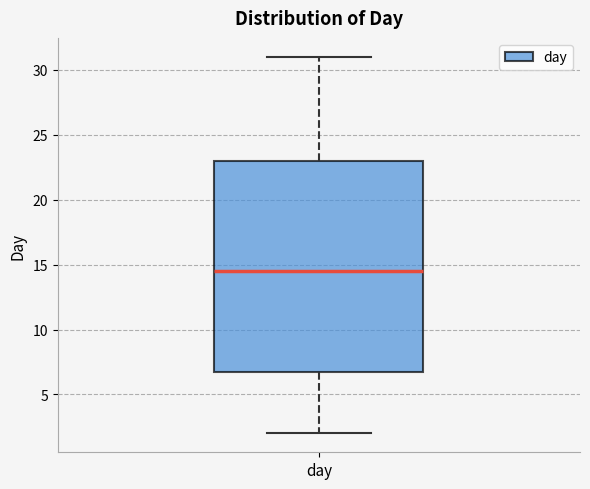

Read this box plot against the y-axis: the position of the median line, the range covered by the box, and the ends of both whiskers. The values are not printed on the chart, so give them approximately, as read against the axis.

median 14.5, box 7.0 to 23.0, whiskers 2.0 to 31.0